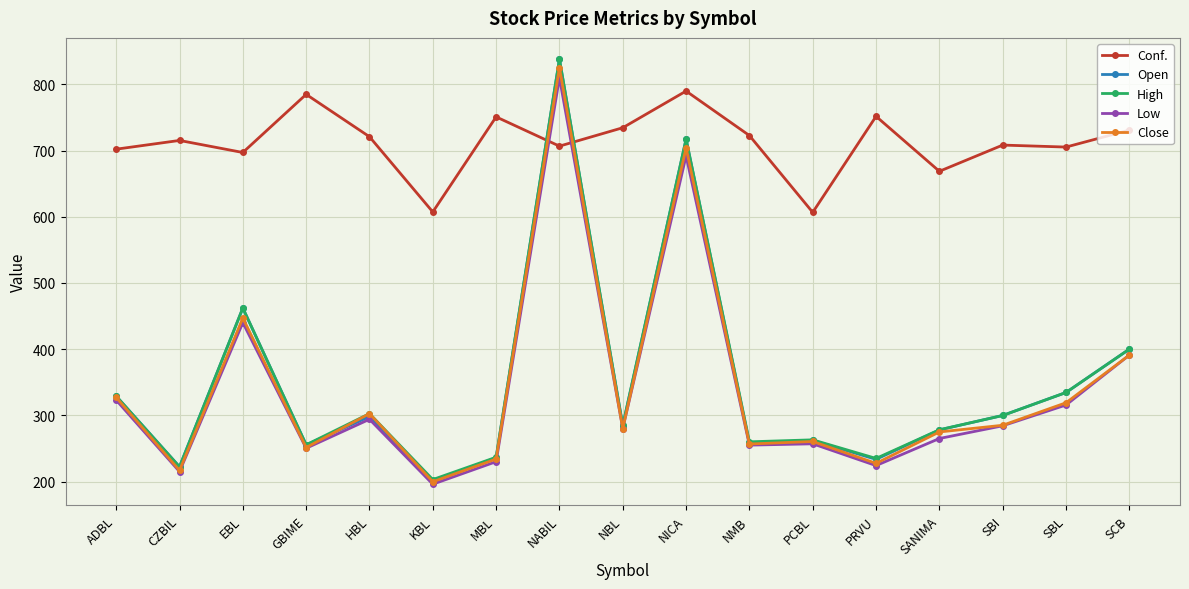

How many lines are shown in the chart?

5